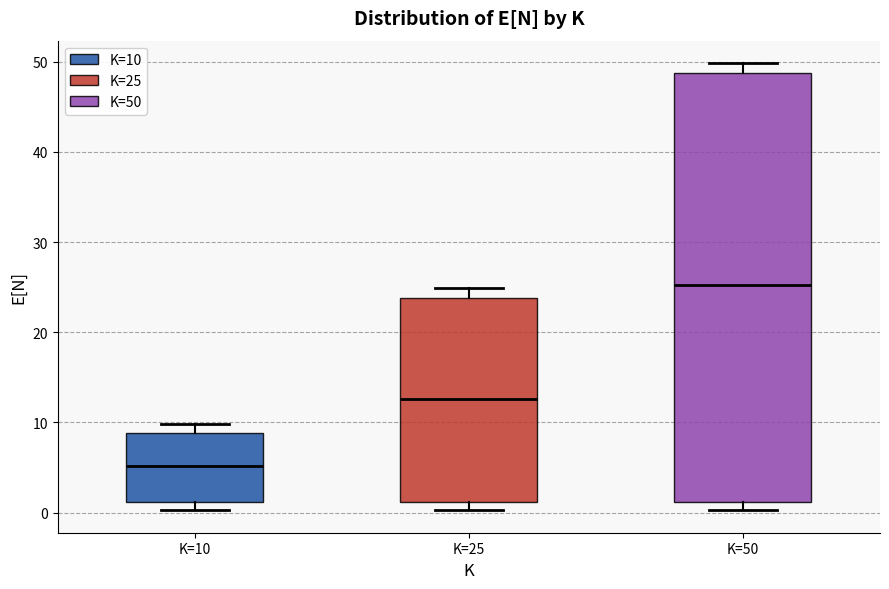

Where is the upper edge of the box for K=50 on the y-axis? The values are not printed on the chart, so give them approximately, as read against the axis.

49